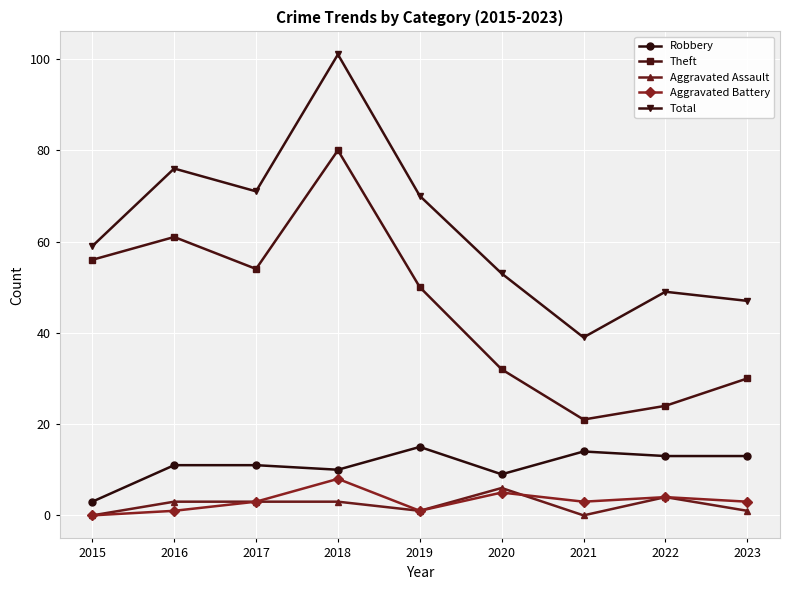

The Aggravated Assault series shows 3 at 2017. True or false?

True